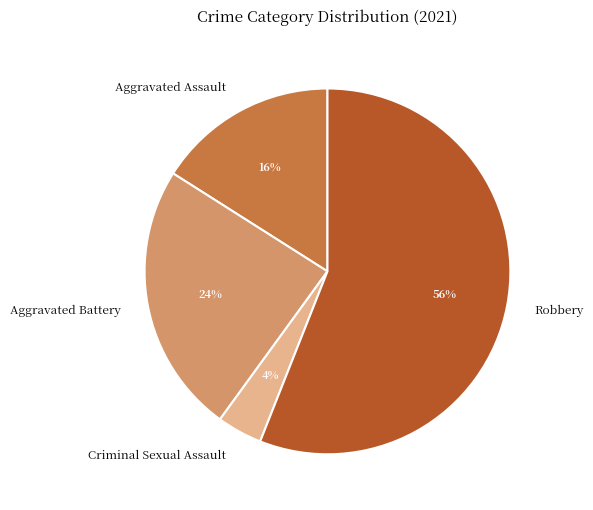

Rank the categories by value from lowest to highest.

Criminal Sexual Assault, Aggravated Assault, Aggravated Battery, Robbery